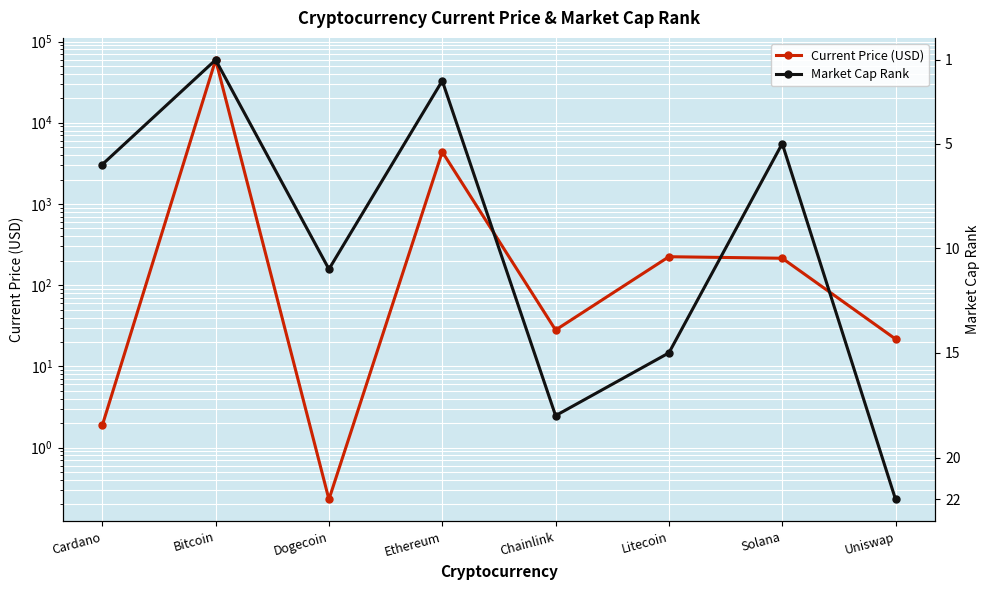

What is the difference between the Current Price (USD) values at Dogecoin and Uniswap?

21.5